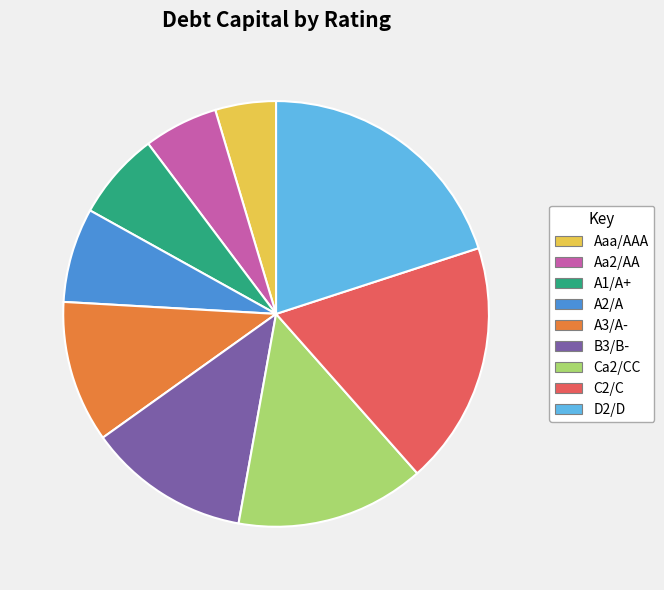

Is the sum of Ca2/CC and A2/A greater than half?

No